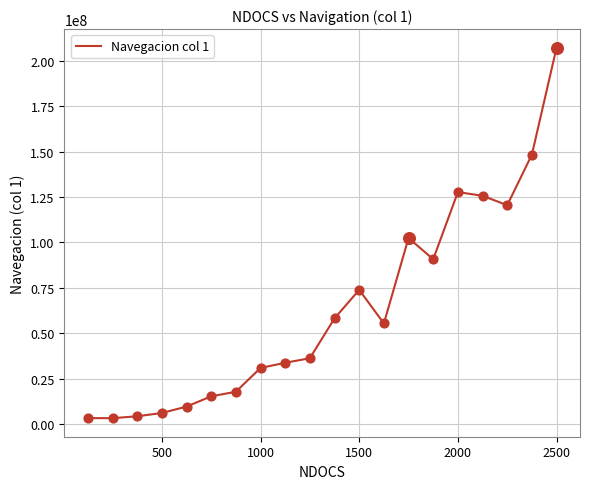

What is the maximum value shown in the chart?

207213419